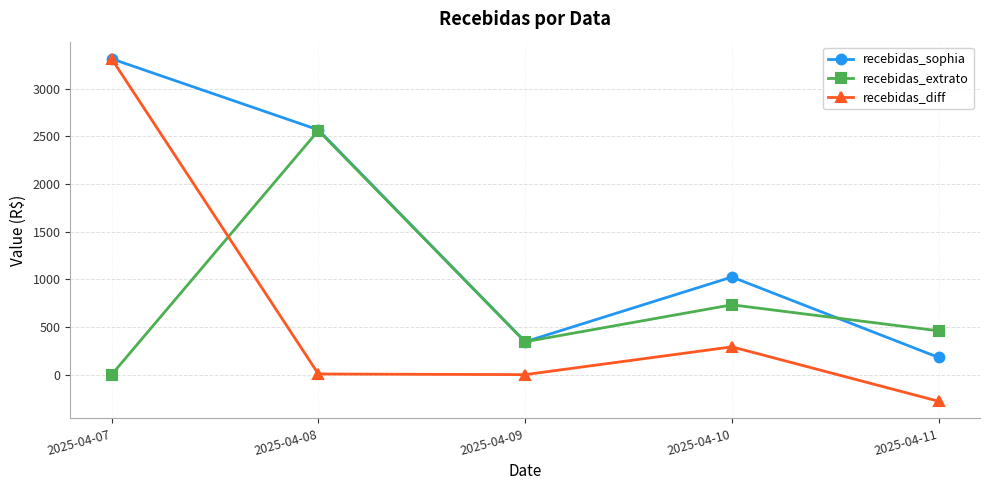

What is the average value of the recebidas_sophia series?

1485.9